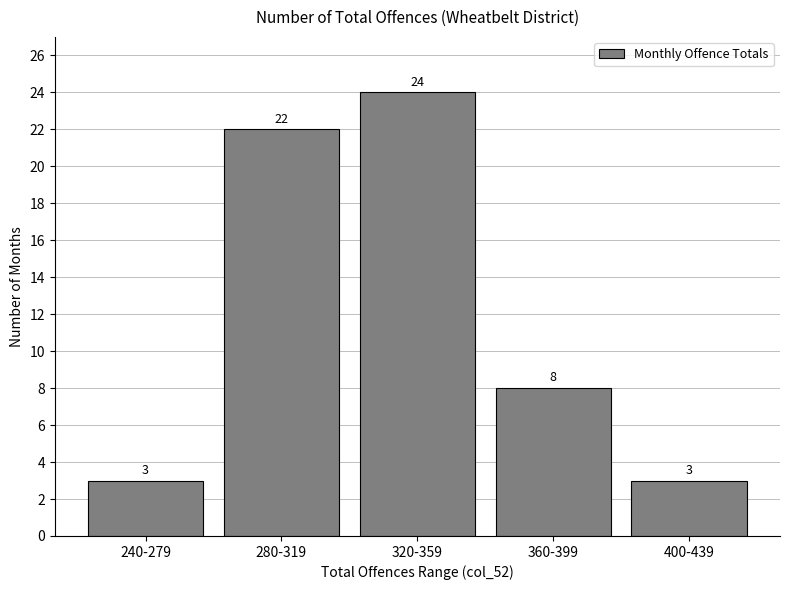

Reading left to right, what are all the values shown in this chart?

3	22	24	8	3